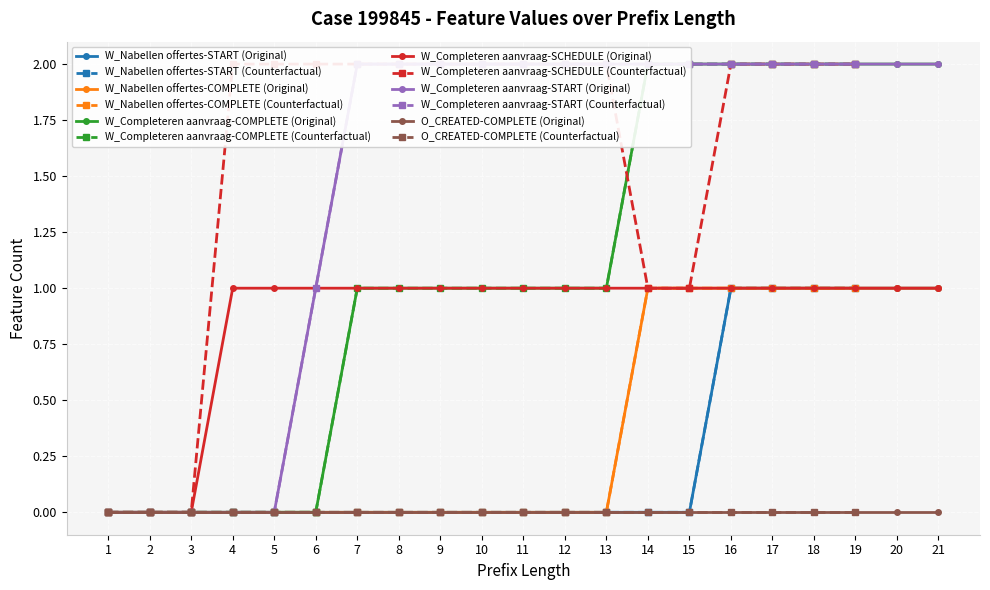

The W_Completeren aanvraag-SCHEDULE (Original) series shows 0 at 3. True or false?

True